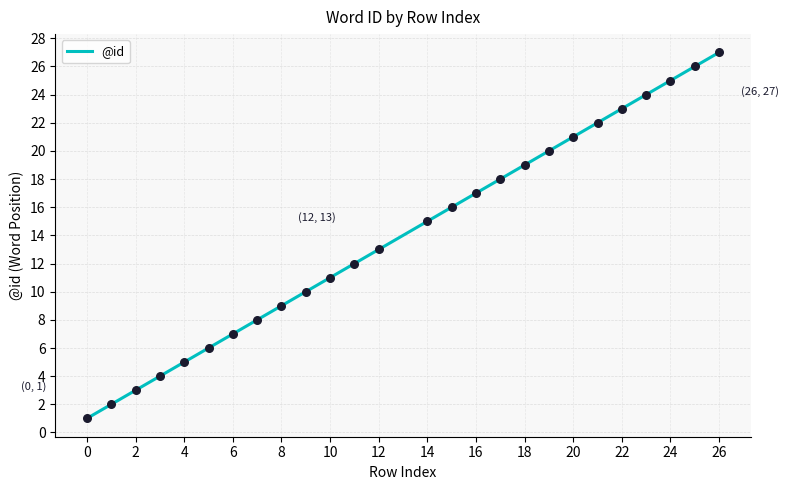

What is the greatest value displayed?

27